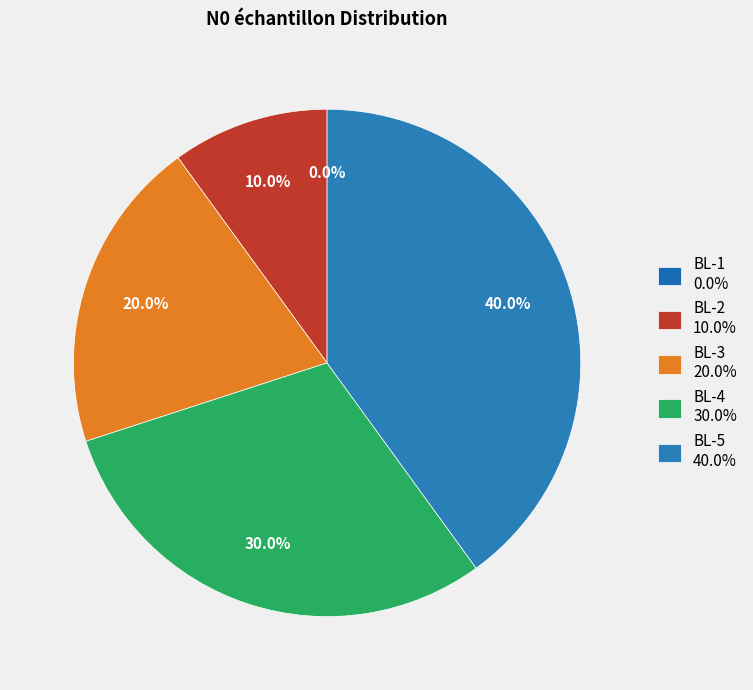

How much of the chart is everything except BL-4?

70.0%